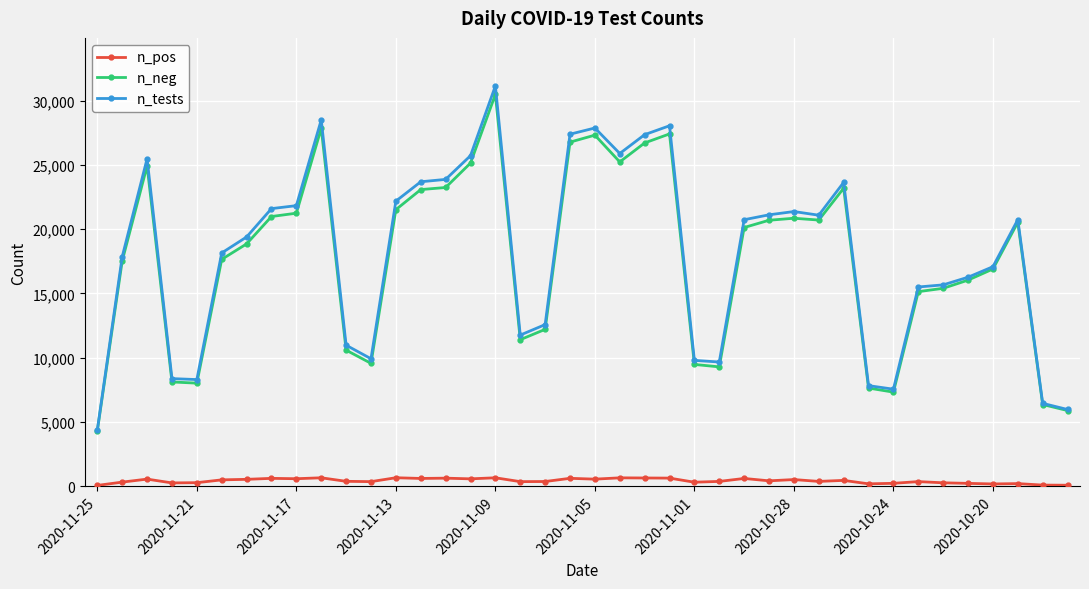

What is the greatest value displayed?

31134